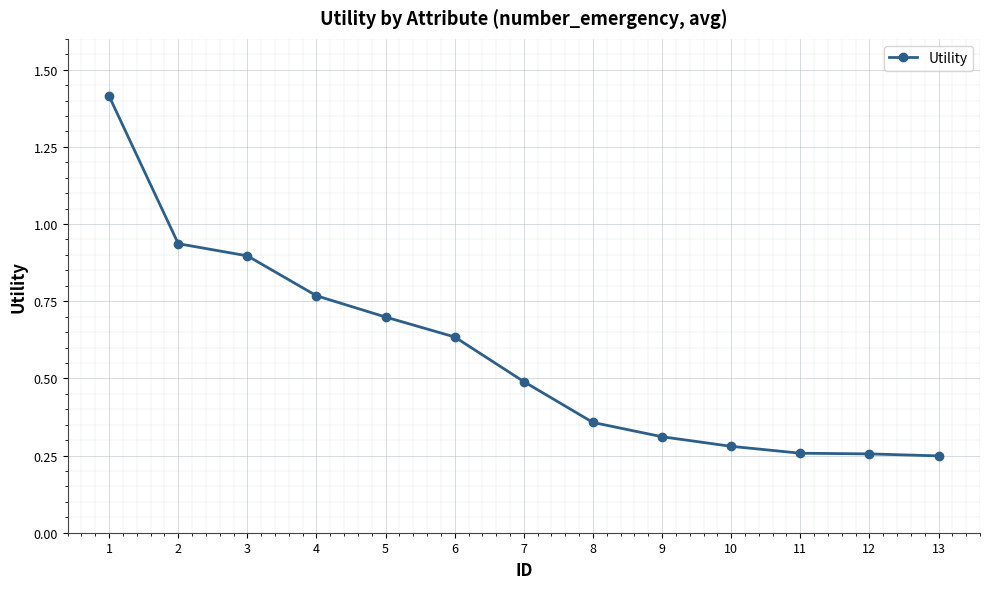

How many categories are shown in the chart?

13